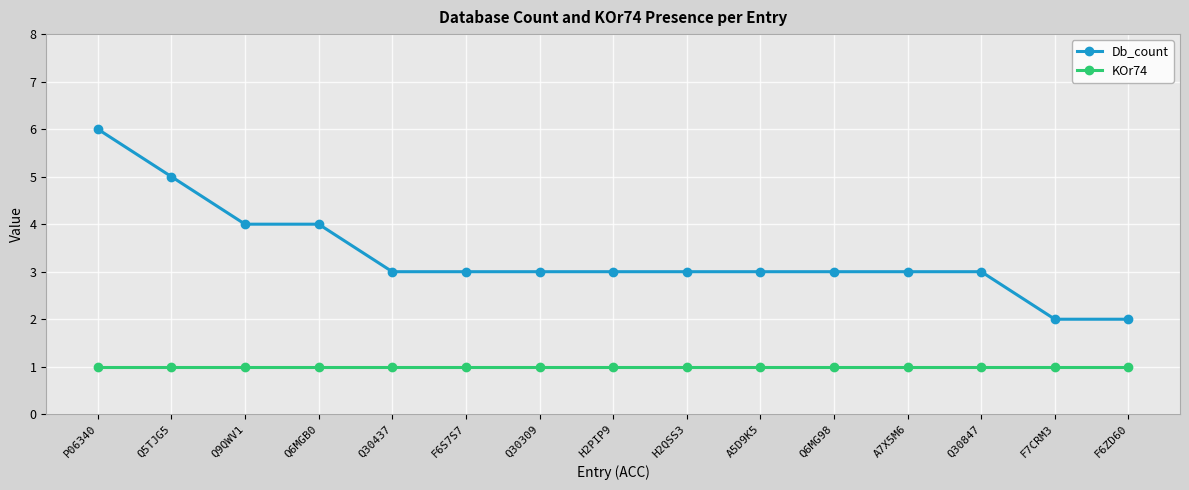

True or false: Db_count and KOr74 intersect in this chart.

False